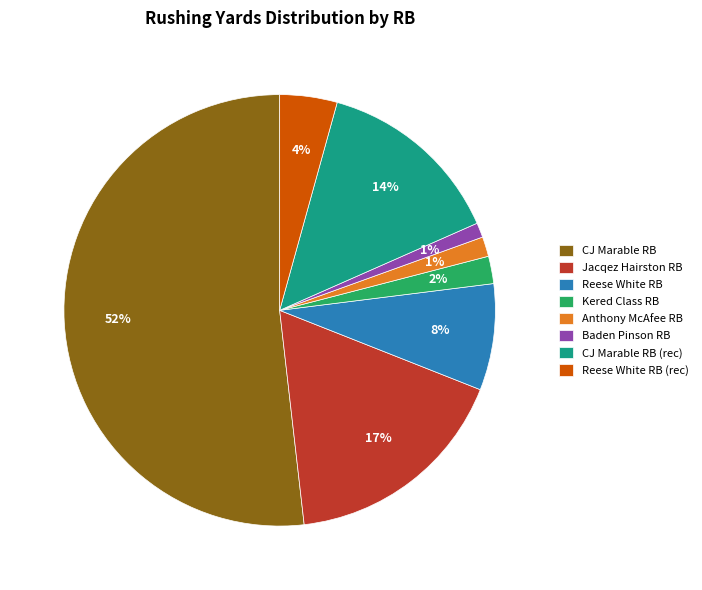

Between Jacqez Hairston RB and CJ Marable RB (rec), which is larger?

Jacqez Hairston RB